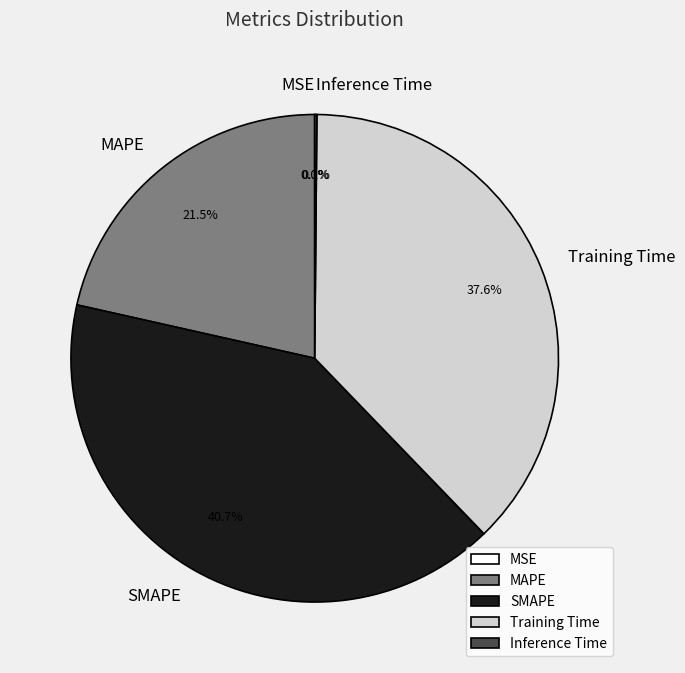

Approximately how many times larger is the value at SMAPE compared to Training Time?

1.1